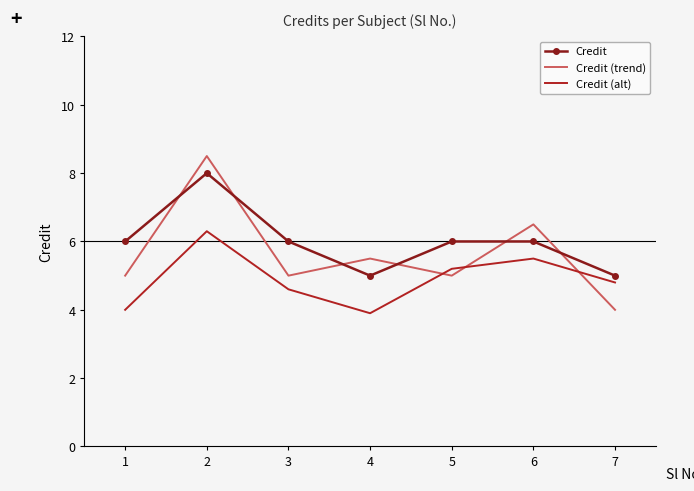

What is the sum of all Credit (trend) values?

39.5